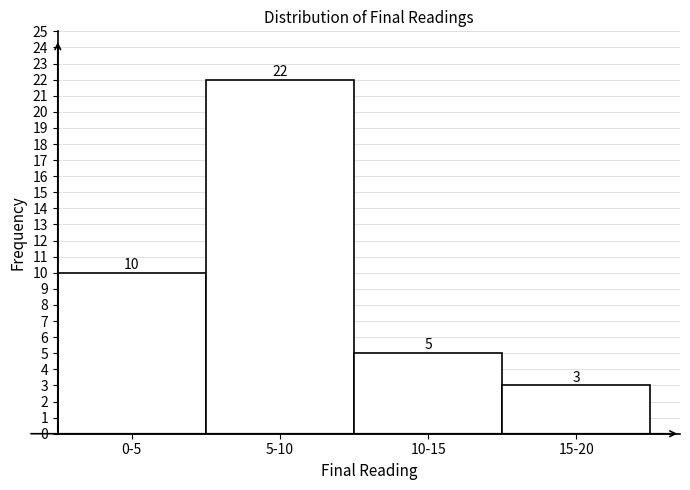

Reading left to right, extract all data points from this chart.

0-5=10	5-10=22	10-15=5	15-20=3